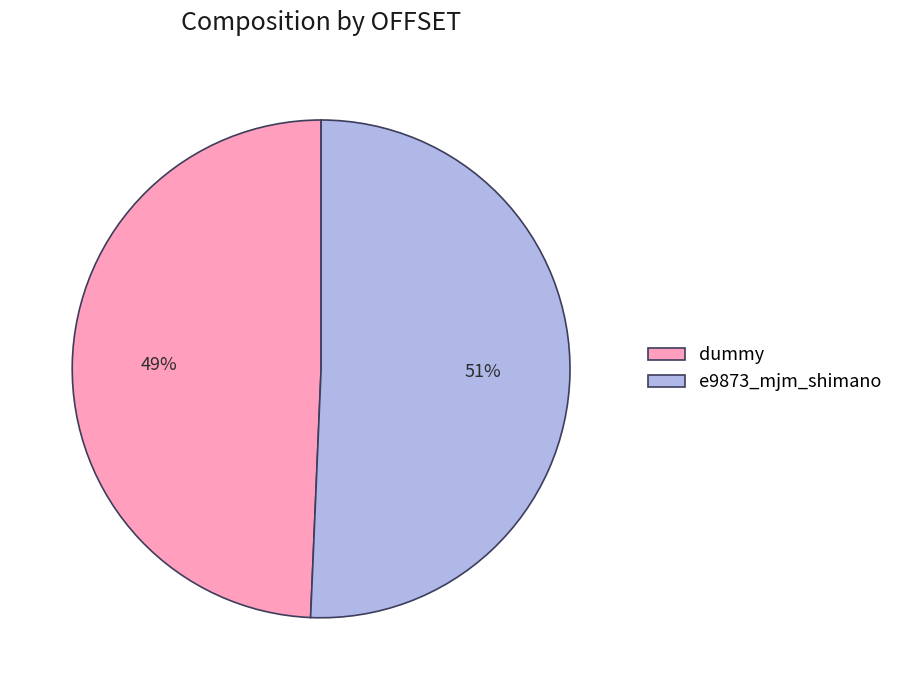

The e9873_mjm_shimano slice represents 60% of the pie. True or false?

False